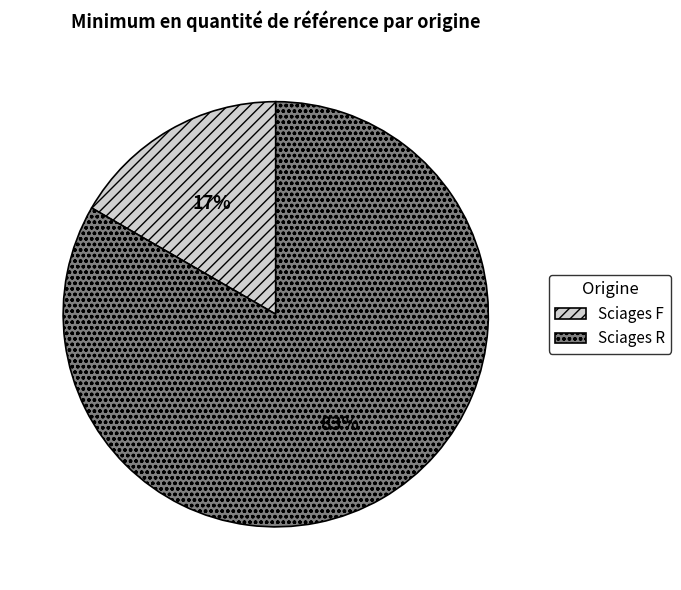

Is the sum of Sciages R and Sciages F greater than half?

Yes